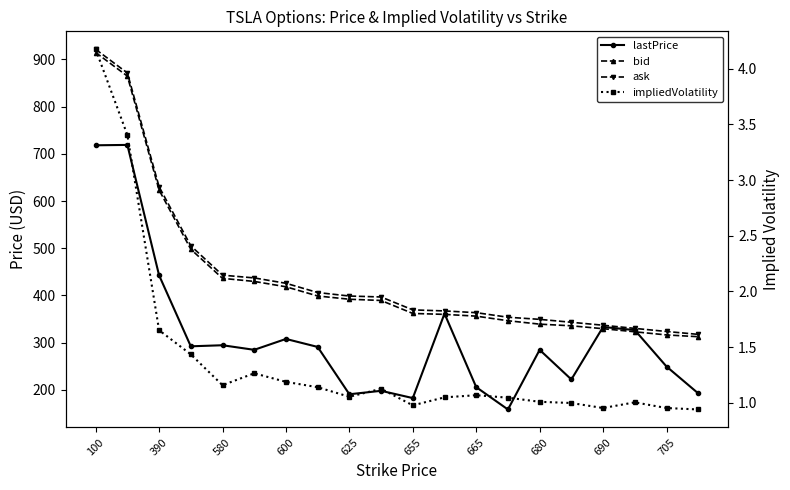

What is the average value of the impliedVolatility series?

1.4